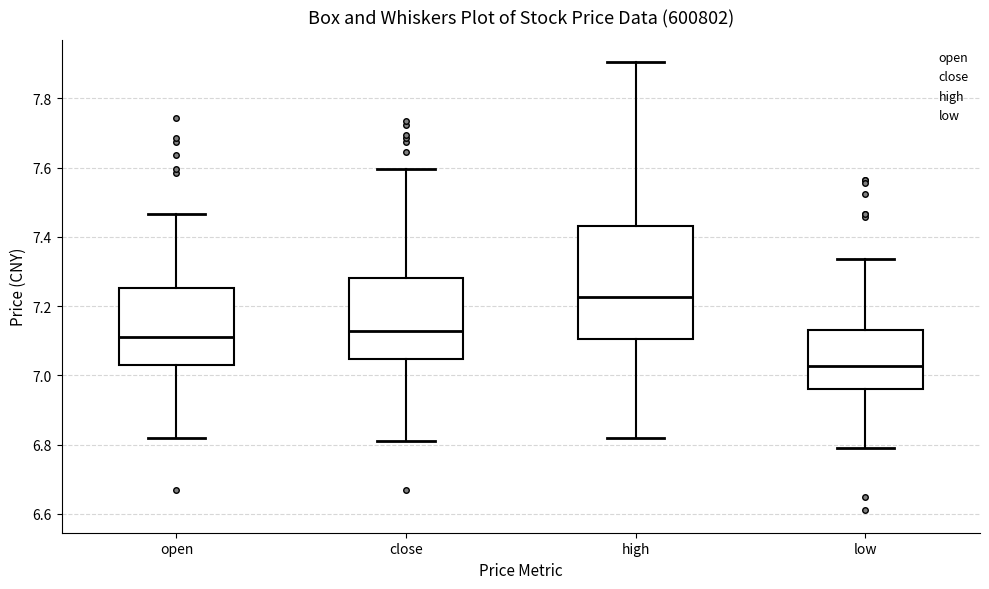

Reading left to right, transcribe this box plot: for each box, give where its median line is, the range the box spans, and where its two whiskers end, as read against the y-axis. The values are not printed on the chart, so give them approximately, as read against the axis.

open: median 7.12, box 7.04 to 7.26, whiskers 6.82 to 7.46
close: median 7.12, box 7.04 to 7.28, whiskers 6.80 to 7.60
high: median 7.22, box 7.10 to 7.44, whiskers 6.82 to 7.90
low: median 7.02, box 6.96 to 7.12, whiskers 6.78 to 7.34